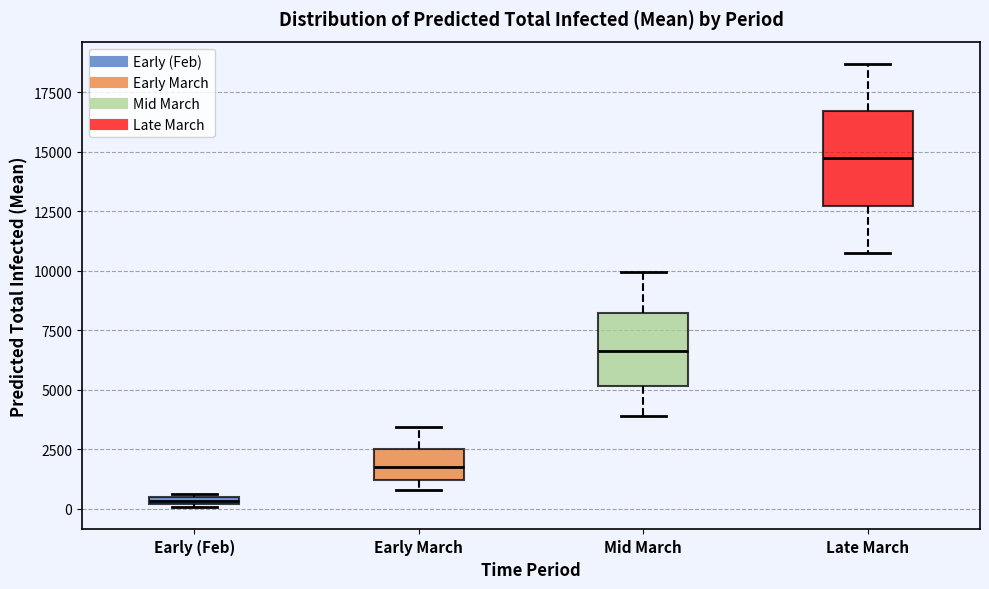

Which box's median line is the lowest?

Early (Feb)